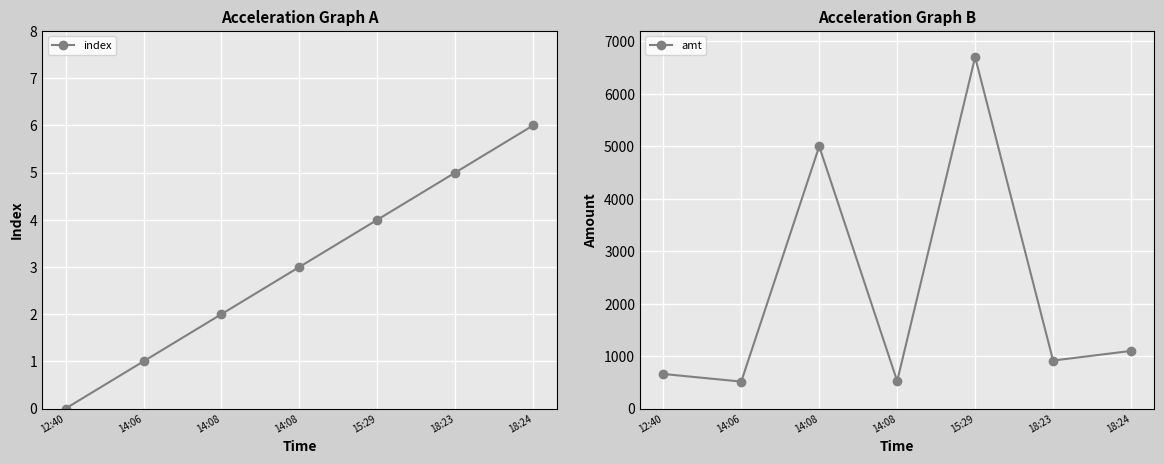

What is the difference between the highest and lowest values at 18:24?

1093